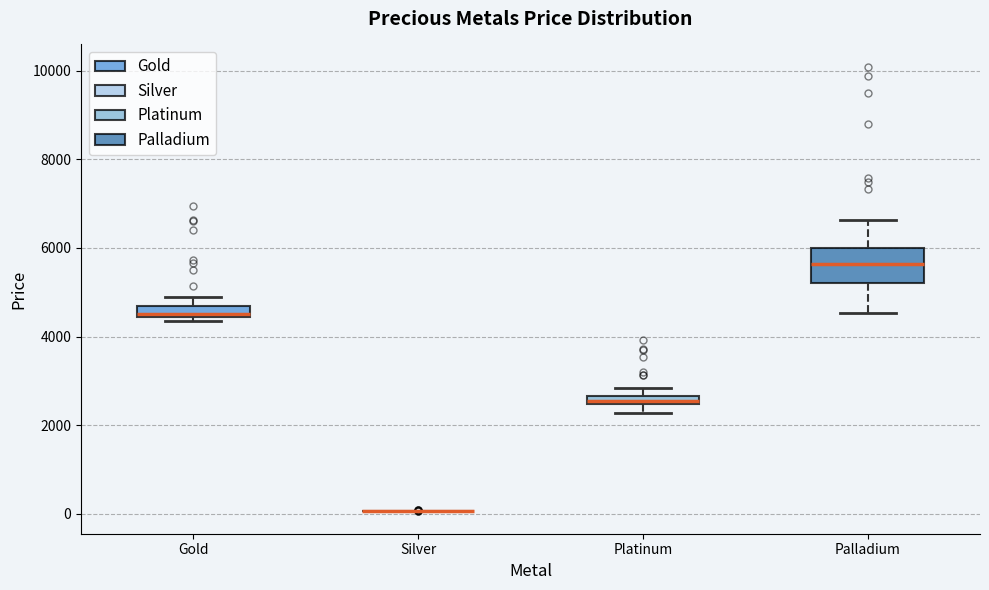

Which box is the tallest, from its lower edge to its upper edge?

Palladium